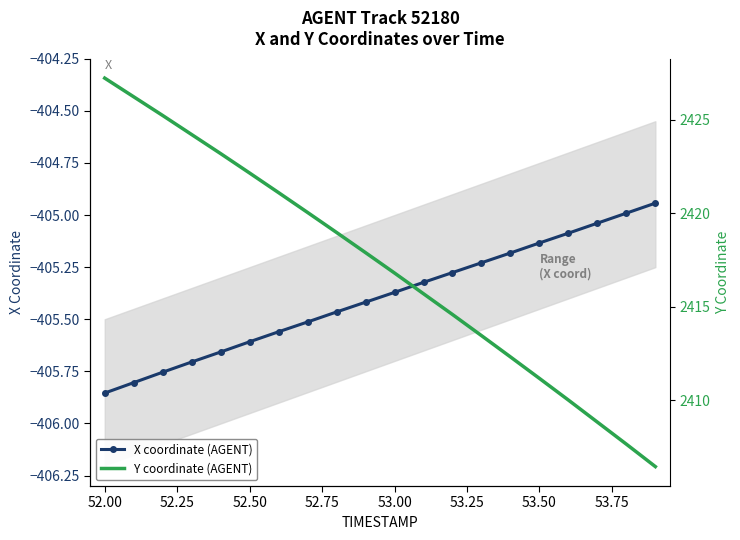

True or false: X coordinate (AGENT) and Y coordinate (AGENT) cross at least once.

False